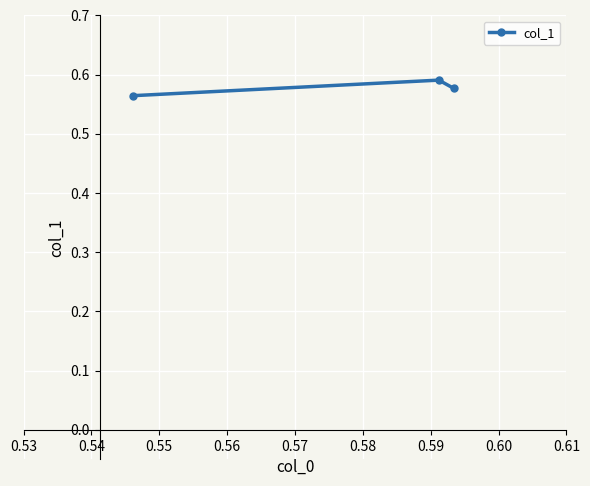

Count the values in the range 0 to 1.

3